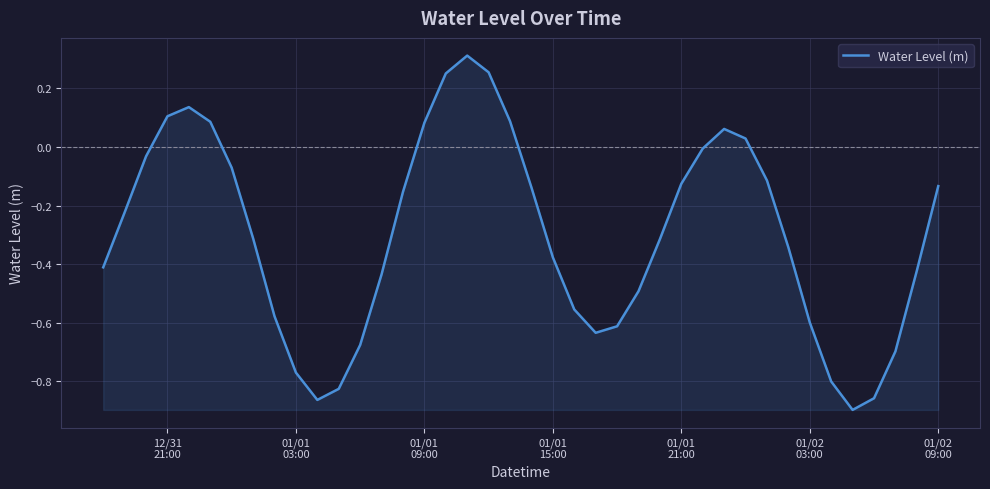

How many lines are shown in the chart?

1